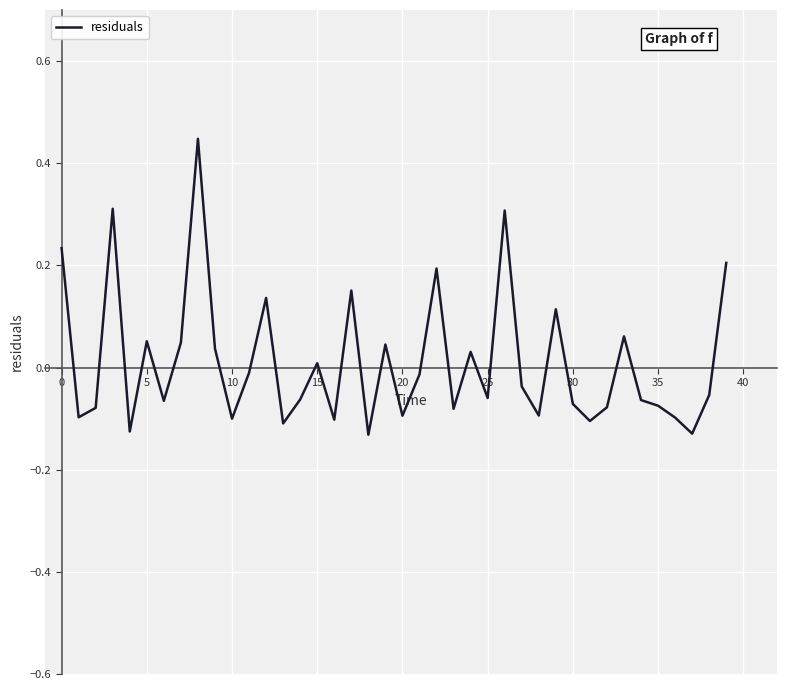

What is the difference between the maximum and minimum values?

0.6